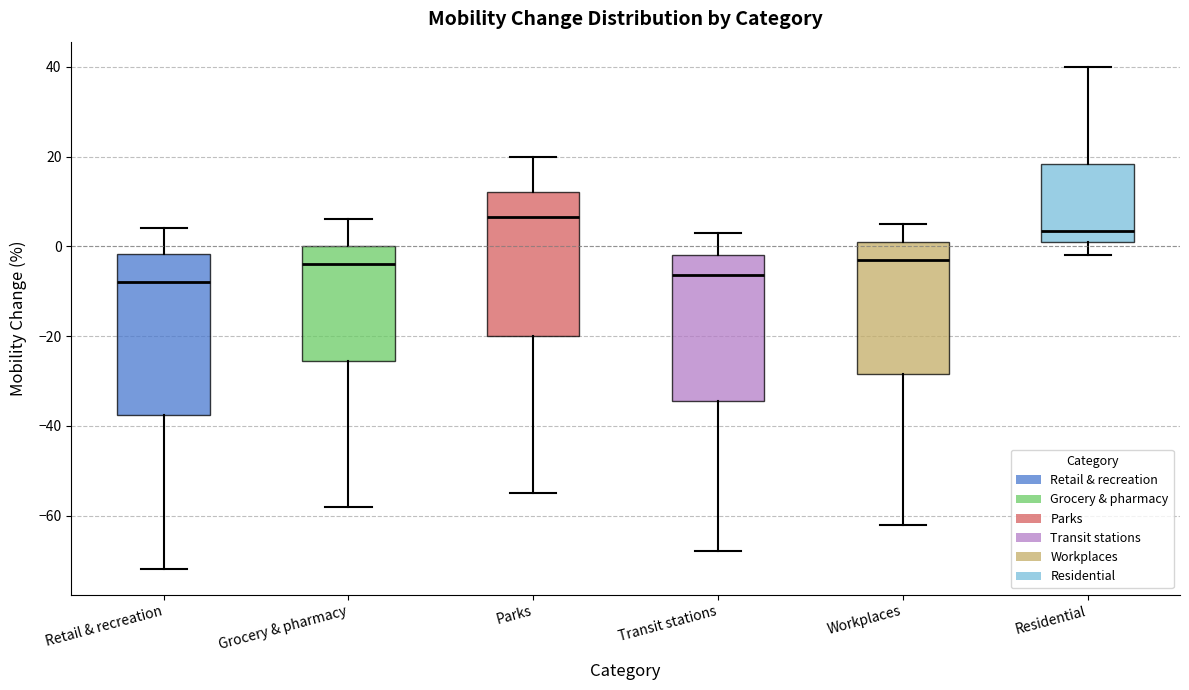

Reading left to right, transcribe this box plot: for each box, give where its median line is, the range the box spans, and where its two whiskers end, as read against the y-axis. The values are not printed on the chart, so give them approximately, as read against the axis.

Retail & recreation: median -8, box -38 to -2, whiskers -72 to 4
Grocery & pharmacy: median -4, box -26 to 0, whiskers -58 to 6
Parks: median 6, box -20 to 12, whiskers -54 to 20
Transit stations: median -6, box -34 to -2, whiskers -68 to 4
Workplaces: median -2, box -28 to 2, whiskers -62 to 6
Residential: median 4, box 2 to 18, whiskers -2 to 40